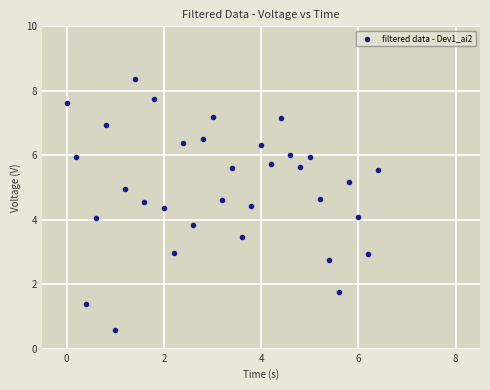

What is the range of X values (max minus min)?

6.4